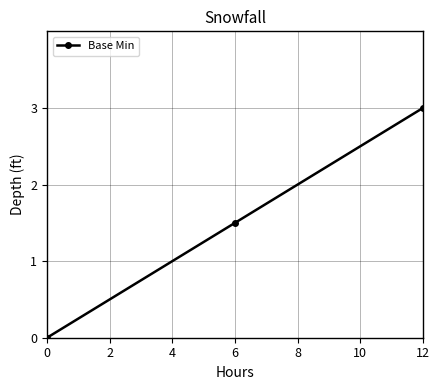

Between 6 and 12, which is larger?

12